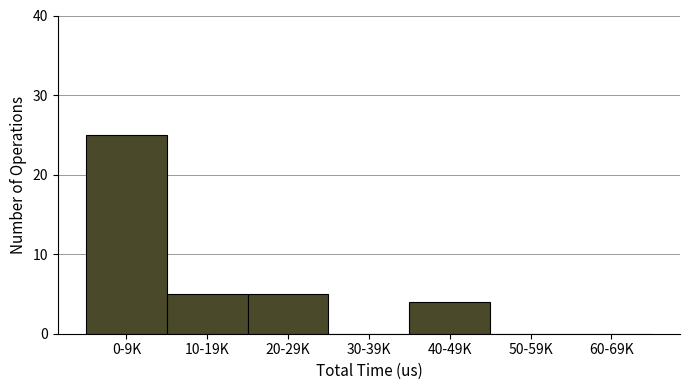

Reading right to left, what are all the values shown in this chart?

60-69K=0	50-59K=0	40-49K=4	30-39K=0	20-29K=5	10-19K=5	0-9K=25